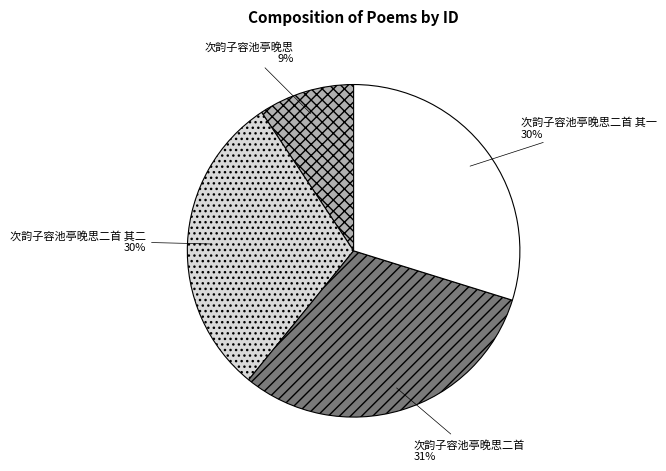

To the nearest percent, what is the difference between the largest and smallest slice percentages?

22%